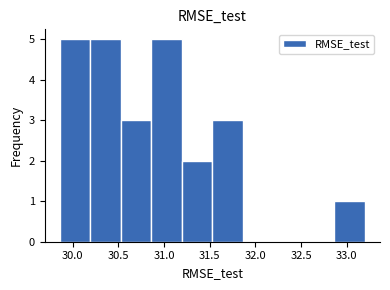

Reading left to right, transcribe this chart: for each bar, give the range it covers on the x-axis and its height. Neither the bar edges nor the heights are printed on the chart, so give them approximately, as read against the axes.

29.85 to 30.20: 5
30.20 to 30.55: 5
30.55 to 30.85: 3
30.85 to 31.20: 5
31.20 to 31.55: 2
31.55 to 31.85: 3
31.85 to 32.20: 0
32.20 to 32.55: 0
32.55 to 32.85: 0
32.85 to 33.20: 1